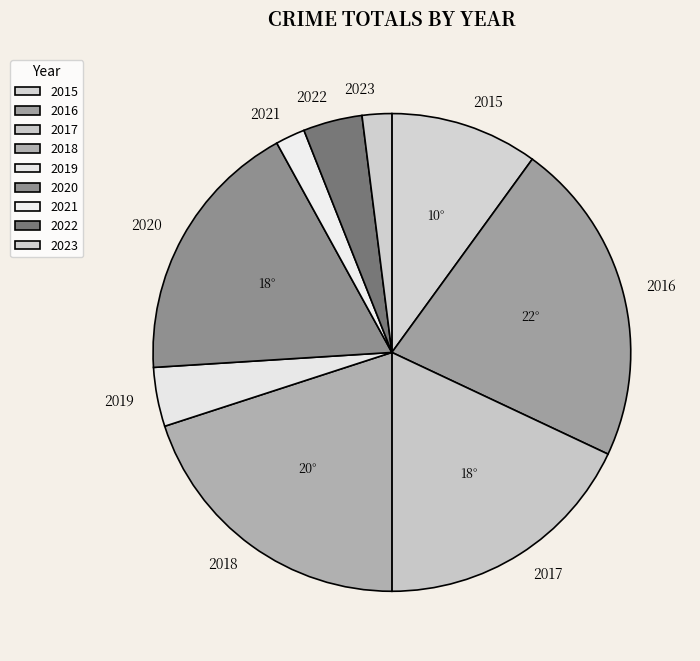

Do 2022 and 2021 together represent more than half of the pie?

No